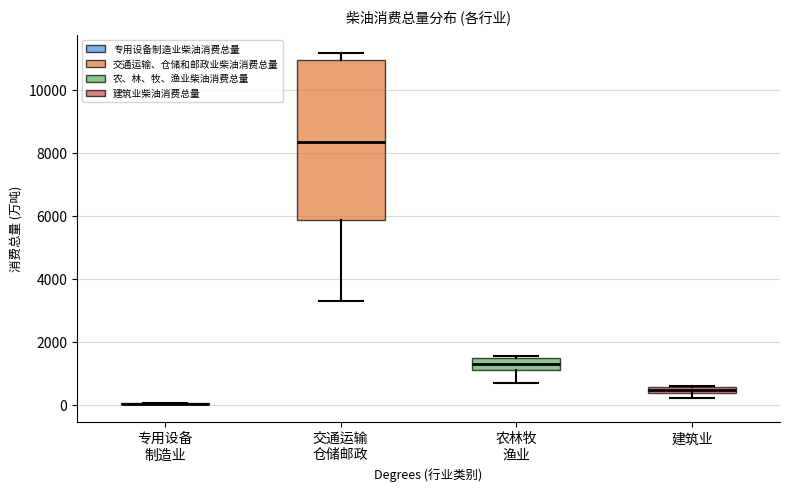

Which box is the tallest, from its lower edge to its upper edge?

交通运输 仓储邮政